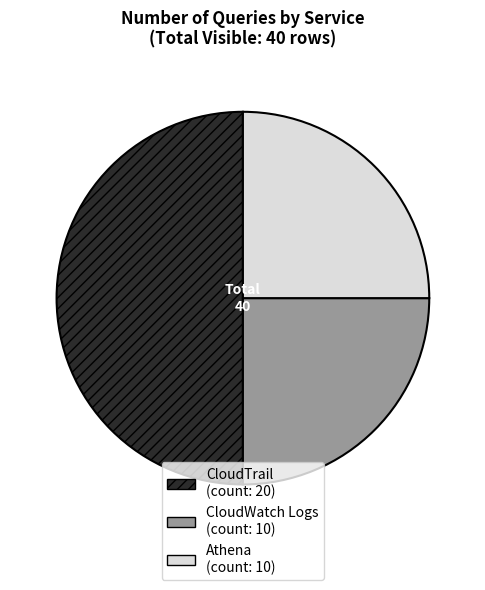

Does Athena account for over 50% of the chart?

No